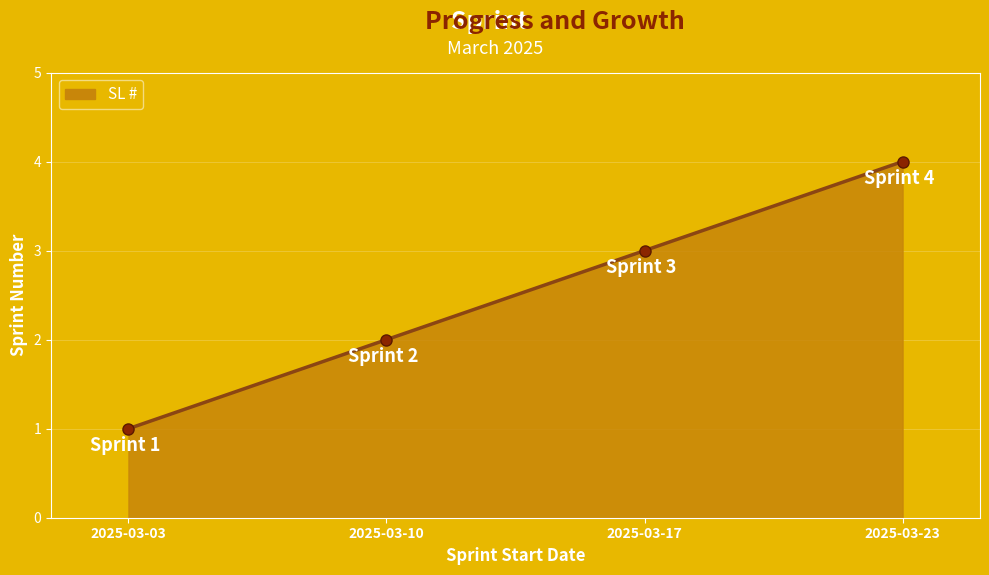

What is the sum of all values?

10